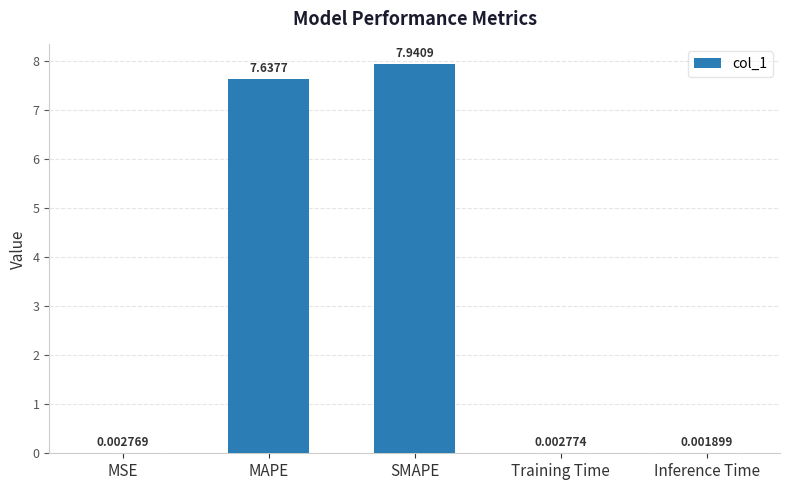

What is the sum of all values?

15.6